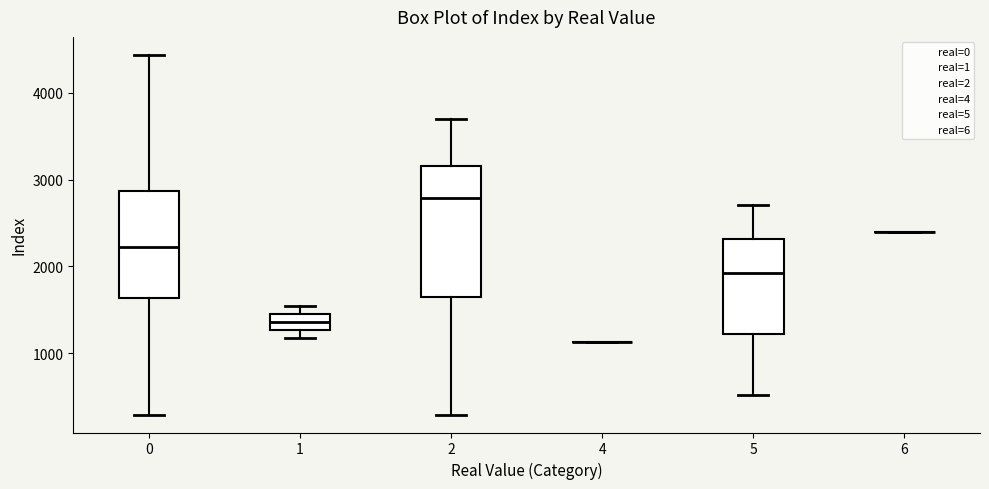

Reading left to right, read every box against the y-axis: the position of its median line, the range the box covers, and the ends of its whiskers. The values are not printed on the chart, so give them approximately, as read against the axis.

0: median 2200, box 1600 to 2900, whiskers 300 to 4400
1: median 1400, box 1300 to 1500, whiskers 1200 to 1500 (just above the box's upper edge)
2: median 2800, box 1700 to 3200, whiskers 300 to 3700
4: box collapsed to a line at 1100, whiskers 1100 to 1100
5: median 1900, box 1200 to 2300, whiskers 500 to 2700
6: box collapsed to a line at 2400, whiskers 2400 to 2400